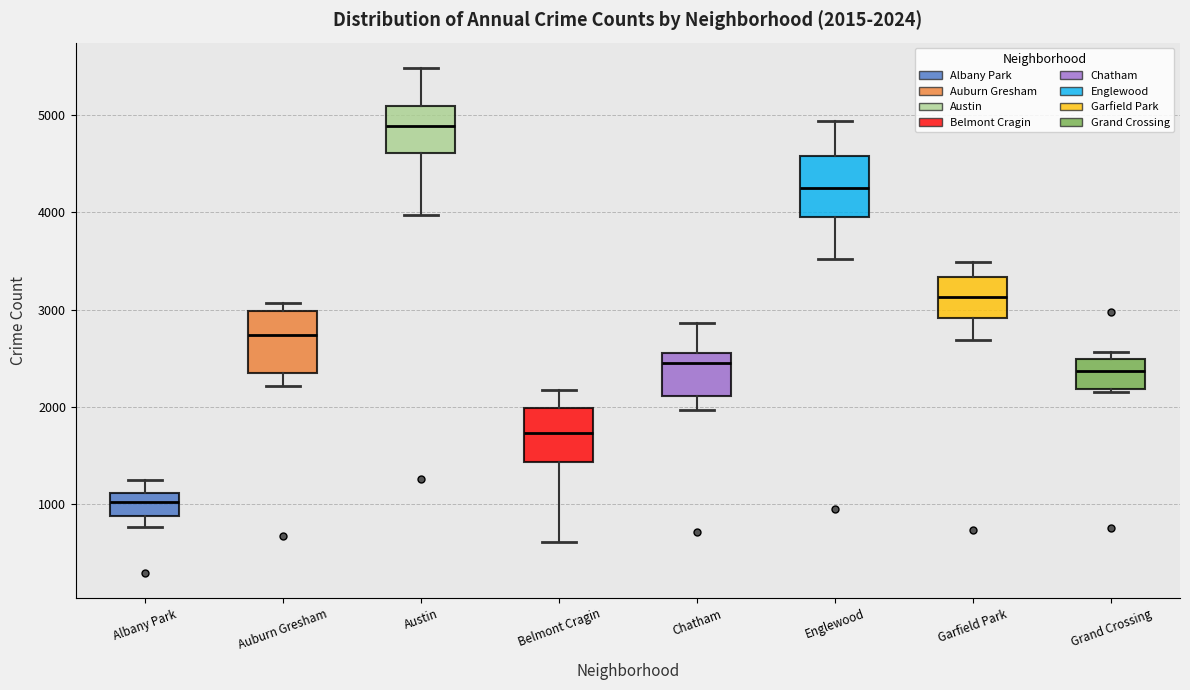

Which box has the highest median line?

Austin